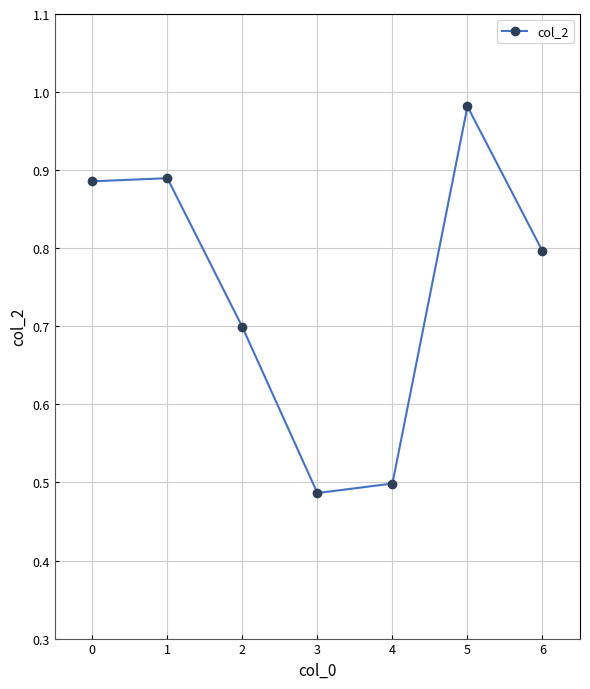

At which category does the chart reach its peak across all series?

5